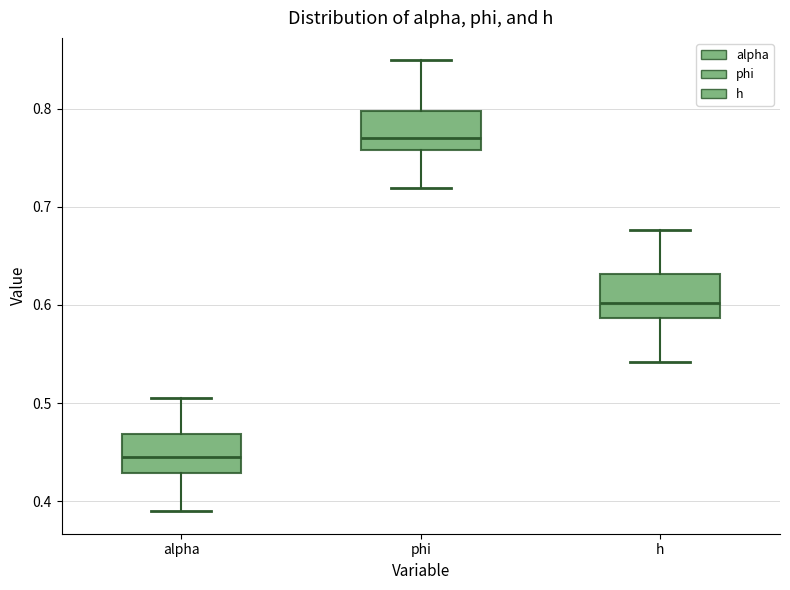

Reading left to right, transcribe this box plot: for each box, give where its median line is, the range the box spans, and where its two whiskers end, as read against the y-axis. The values are not printed on the chart, so give them approximately, as read against the axis.

alpha: median 0.45, box 0.43 to 0.47, whiskers 0.39 to 0.51
phi: median 0.77, box 0.76 to 0.80, whiskers 0.72 to 0.85
h: median 0.60, box 0.59 to 0.63, whiskers 0.54 to 0.68